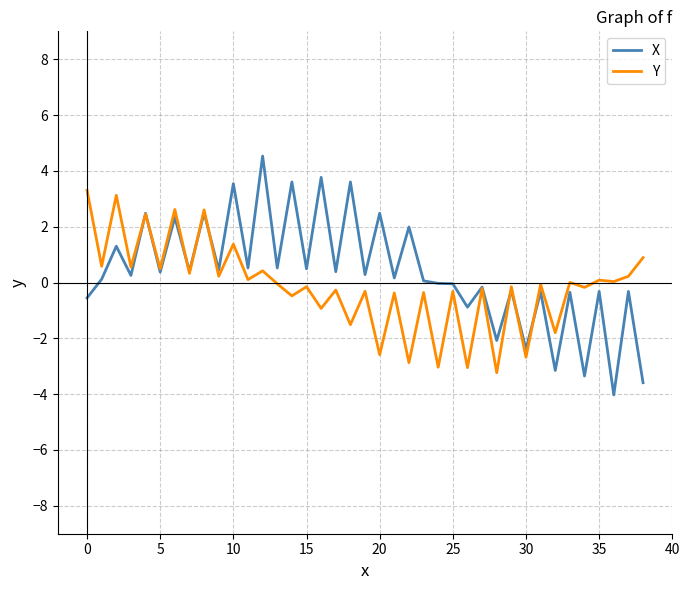

What is the maximum value for X?

4.5